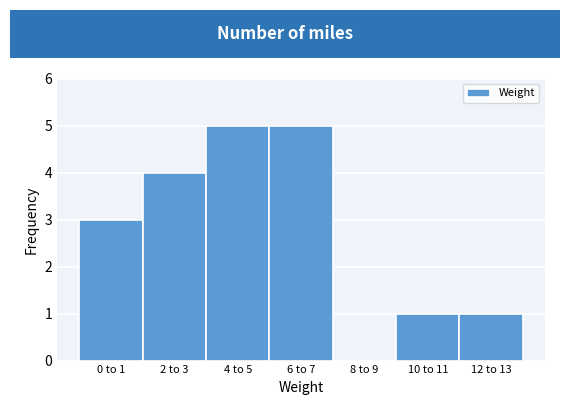

Reading left to right, extract all data points from this chart.

0 to 1=3	2 to 3=4	4 to 5=5	6 to 7=5	8 to 9=0	10 to 11=1	12 to 13=1